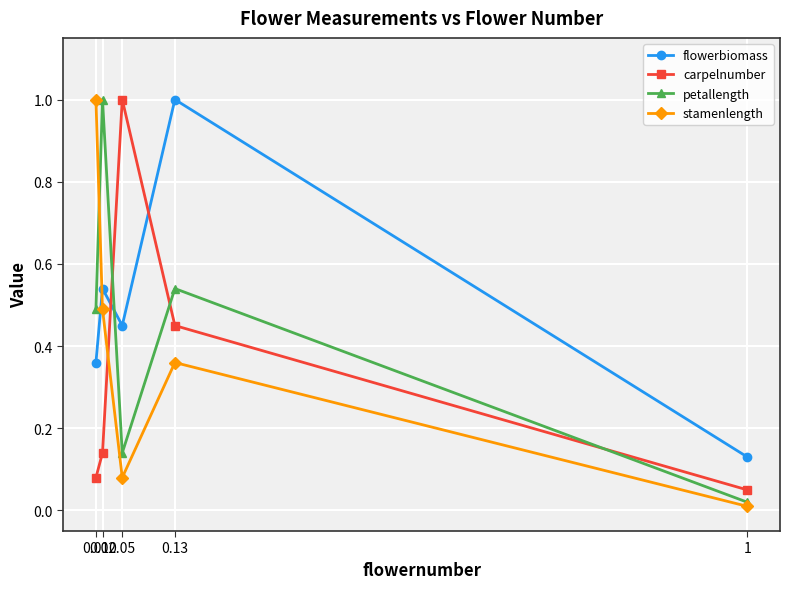

Count the number of data series in this chart.

4